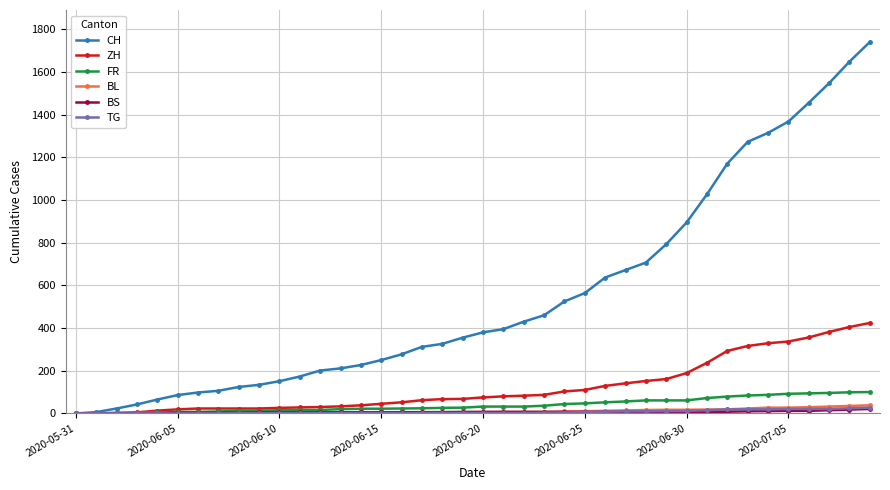

Which series has the widest spread of values?

CH